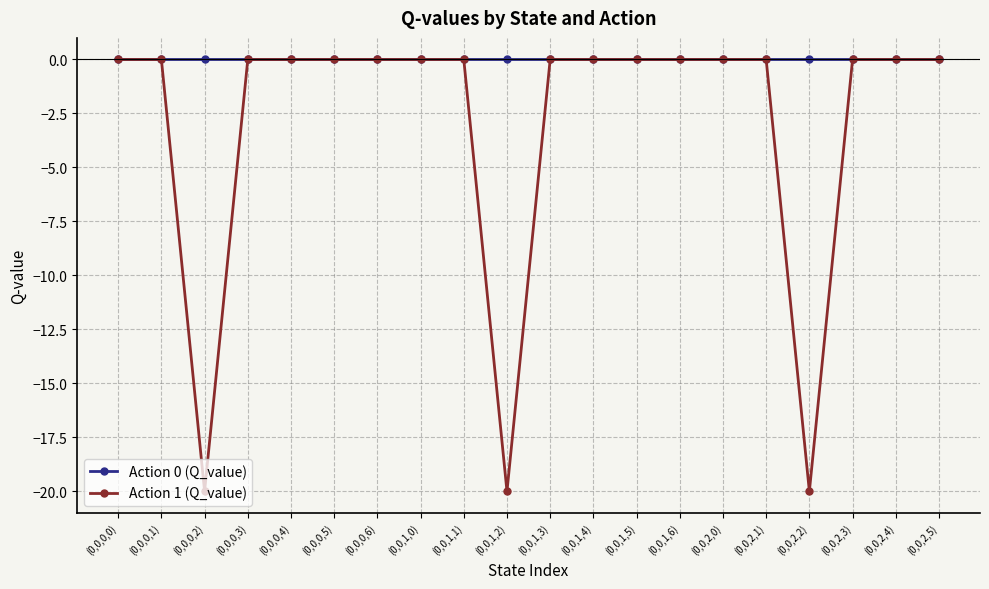

What is the smallest value displayed?

-20.0